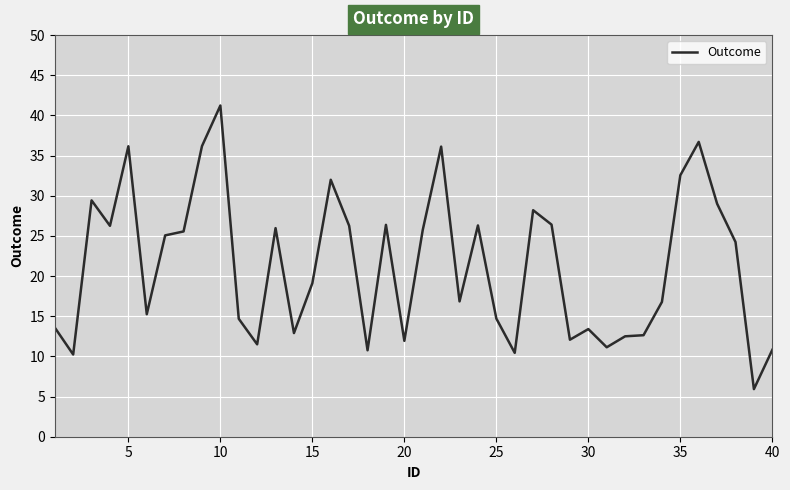

What is the difference between the maximum and minimum values?

35.3